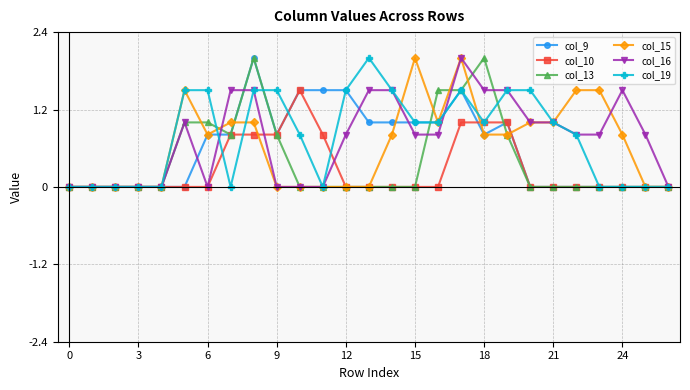

True or false: col_13 has more than 1 points higher than both neighbors.

True